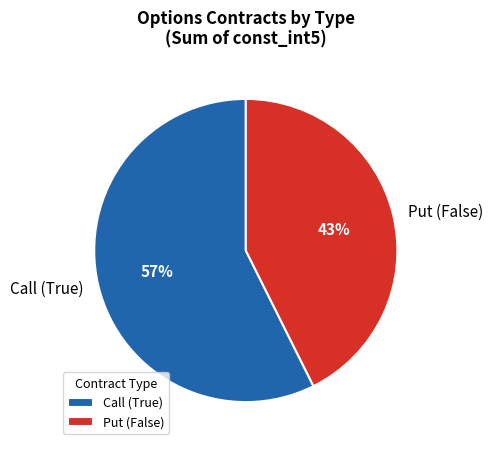

Which slice represents more than half of the pie?

Call (True)